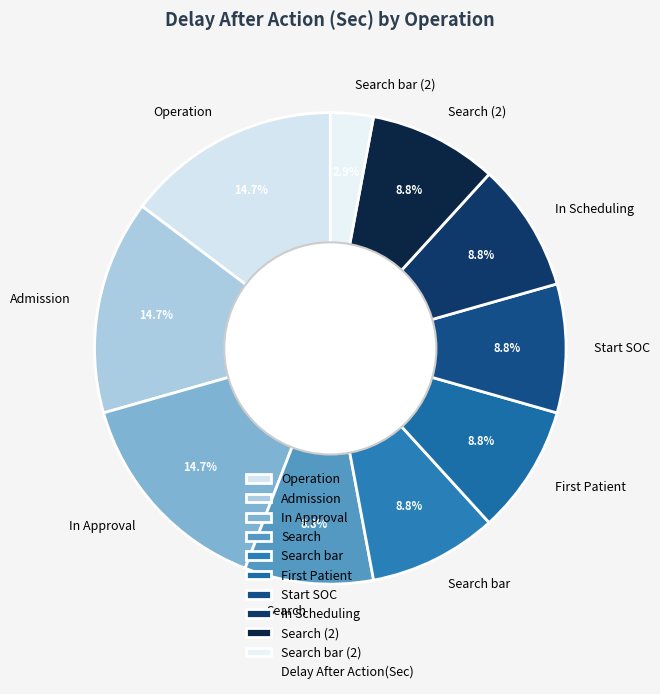

What is the smallest slice in the pie chart?

Search bar (2)